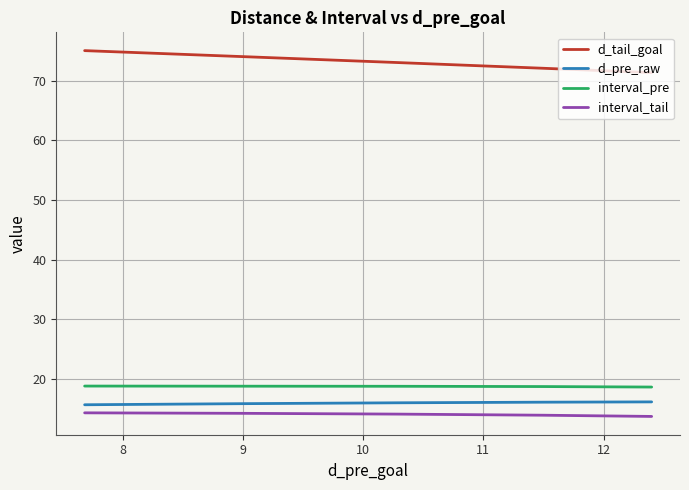

What is the highest value of the interval_tail series?

14.3